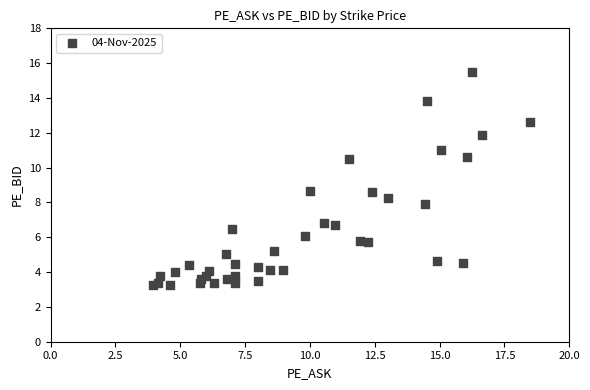

What is the range of X values (max minus min)?

14.6